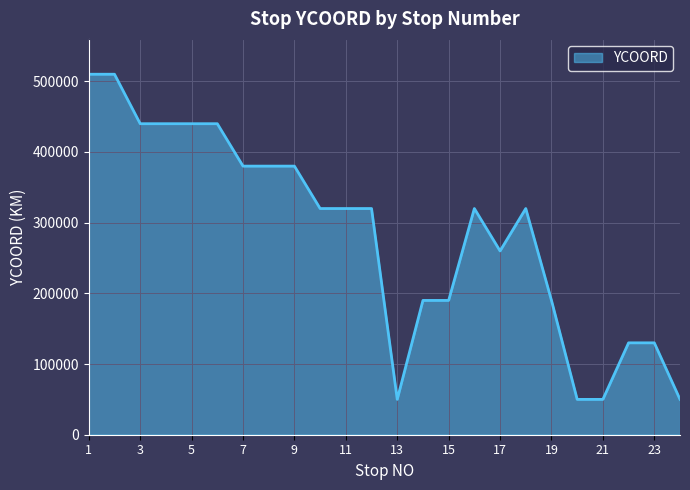

What is the maximum value shown in the chart?

510000